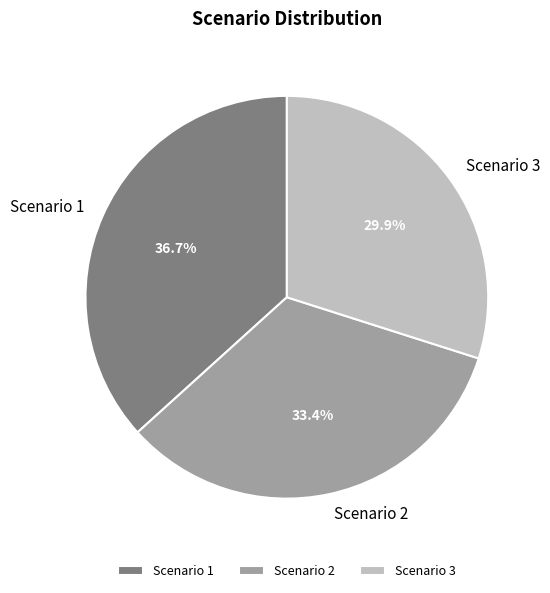

What is the ratio of the value at Scenario 3 to the value at Scenario 2?

0.9